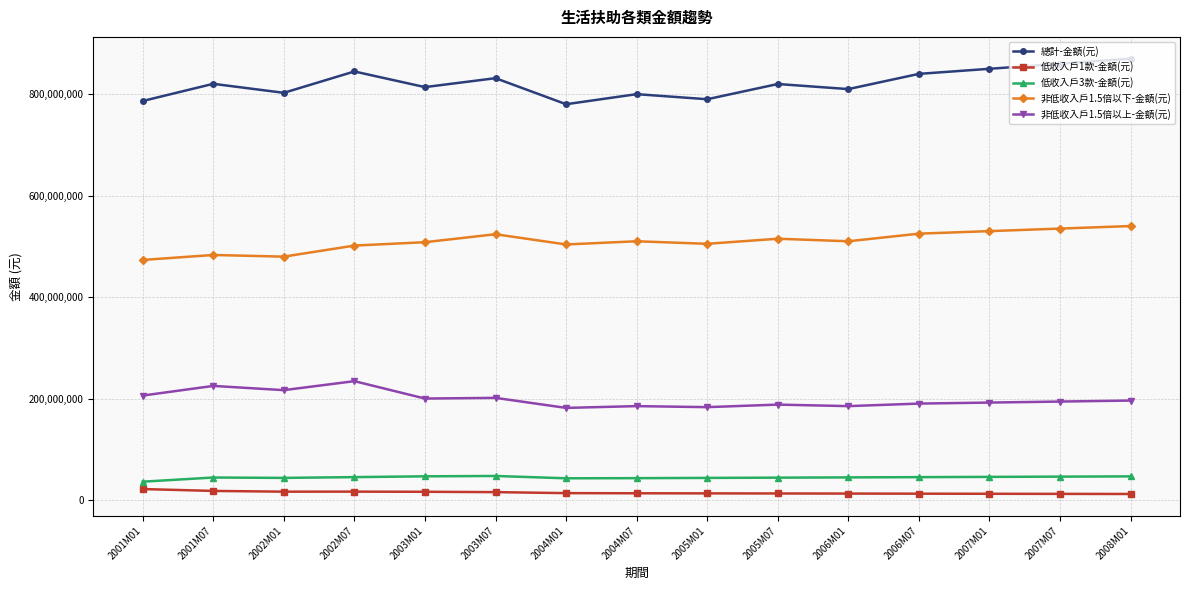

What is the sum of all 非低收入戶1.5倍以下-金額(元) values?

7643096414